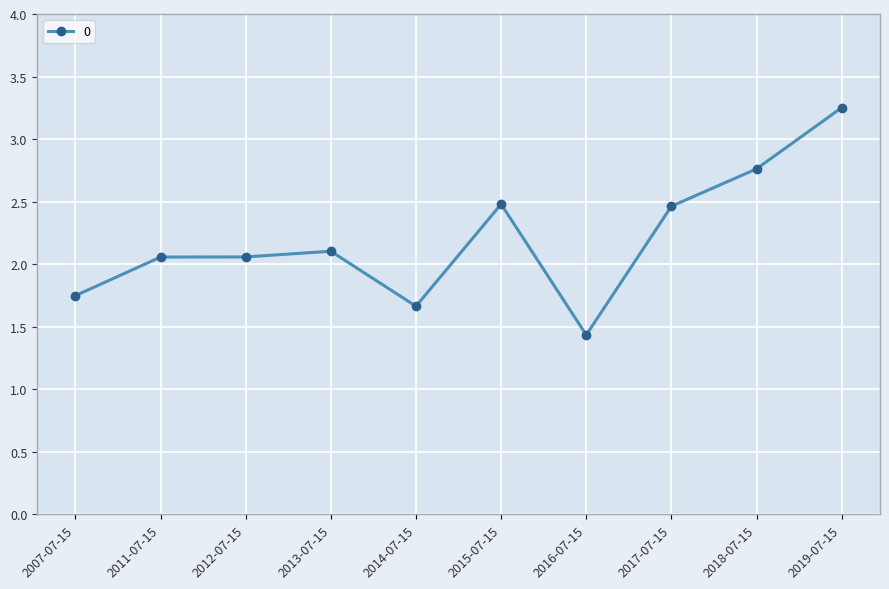

At which label does the data first exceed 2?

2011-07-15